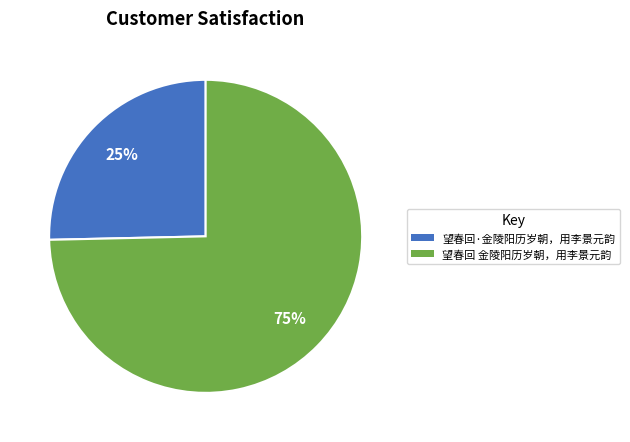

Which slice is the smallest?

望春回·金陵阳历岁朝，用李景元韵